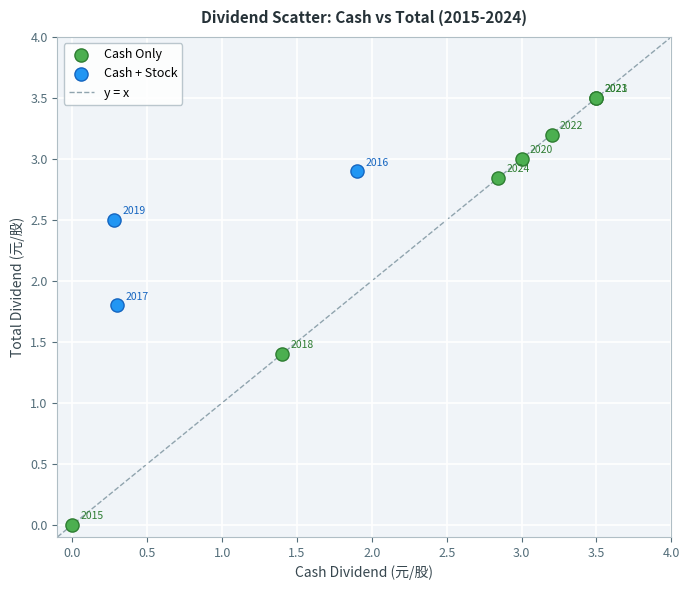

Which series has the largest Y range (max minus min)?

Cash Only